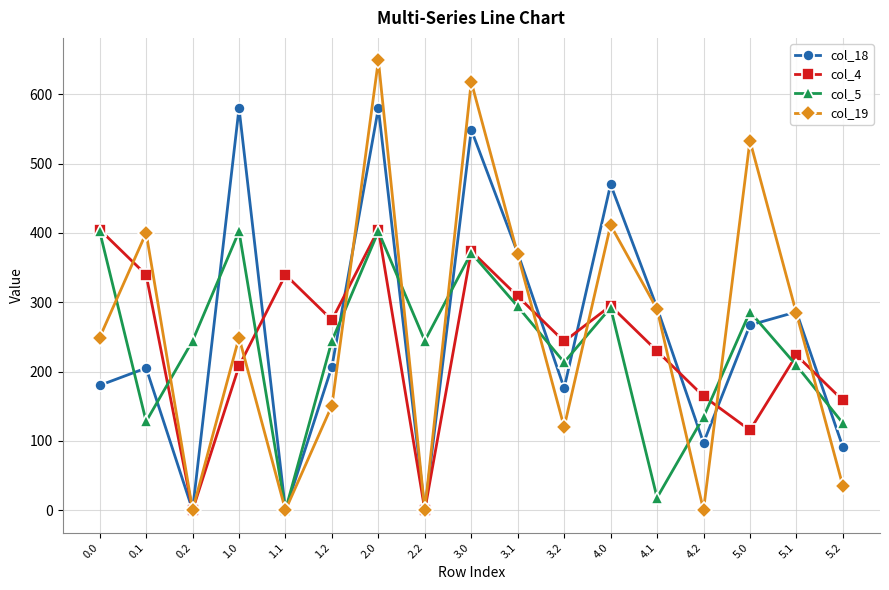

The value of col_4 at 3.2 is 243.4. True or false?

True